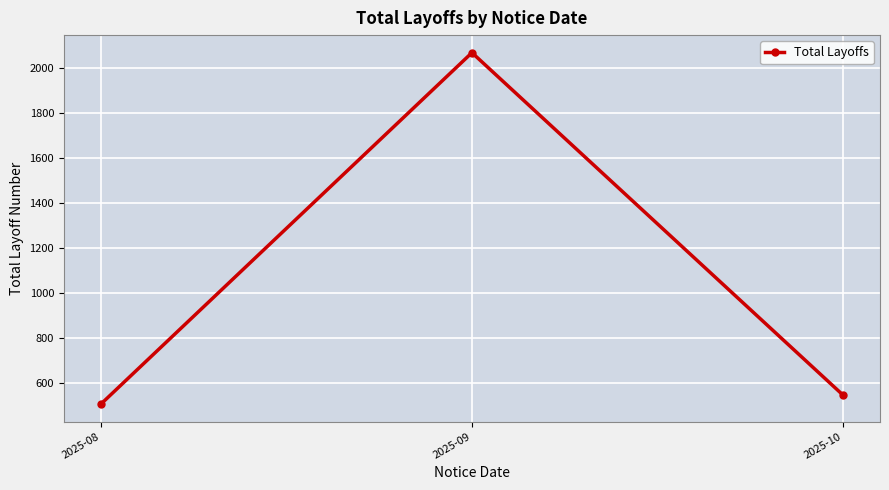

The chart shows a value of 2068 at 2025-09. True or false?

True